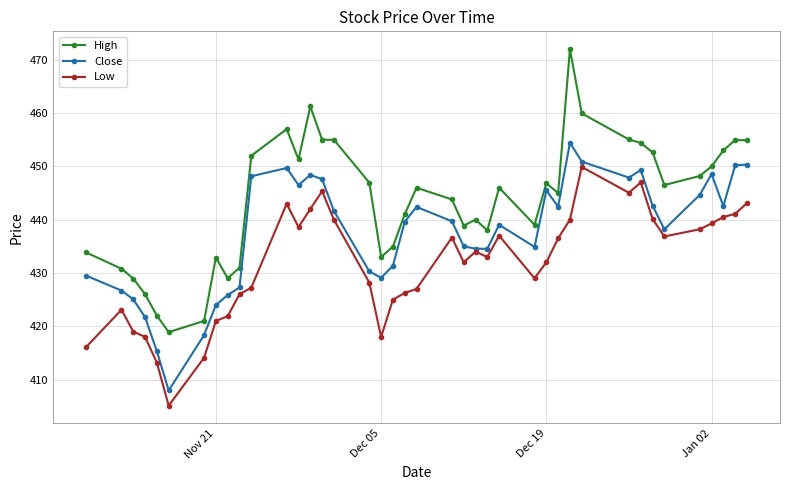

What is the average value of the Close series?

437.5